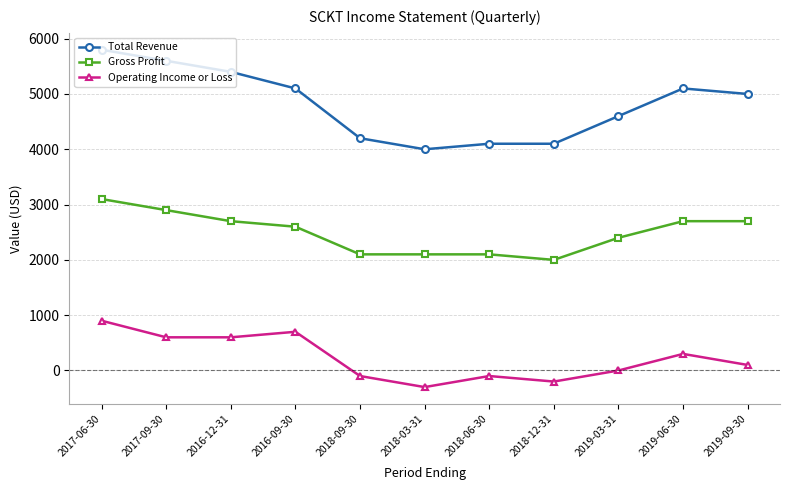

True or false: Total Revenue and Operating Income or Loss intersect in this chart.

False